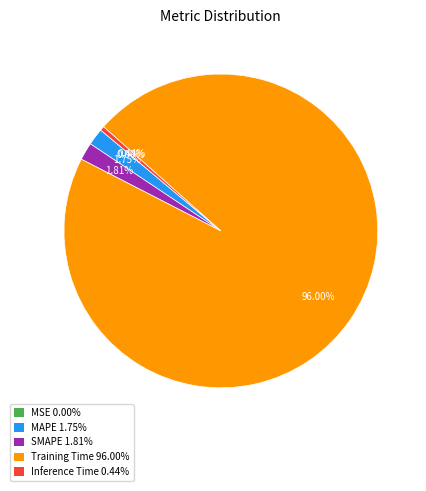

To the nearest percent, what is the combined percentage of SMAPE and MAPE?

4%